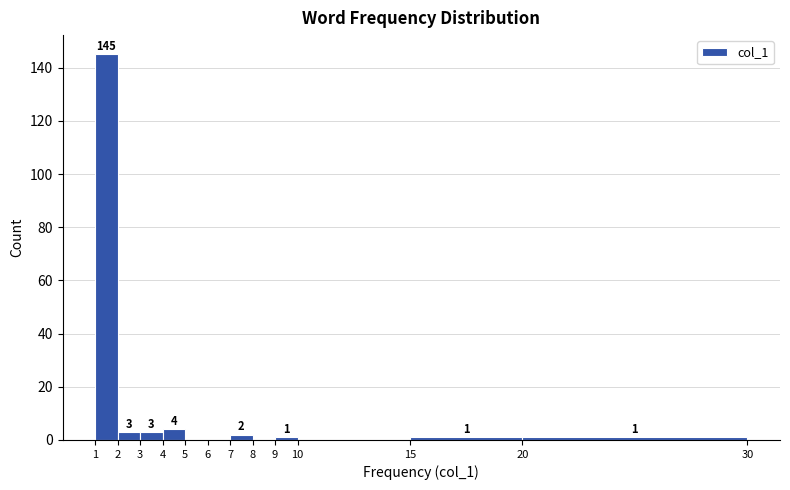

Reading left to right, list all the values displayed in this chart.

1=145	2=3	3=3	4=4	5=0	6=0	7=2	8=0	9=1	10=0	15=1	20=1